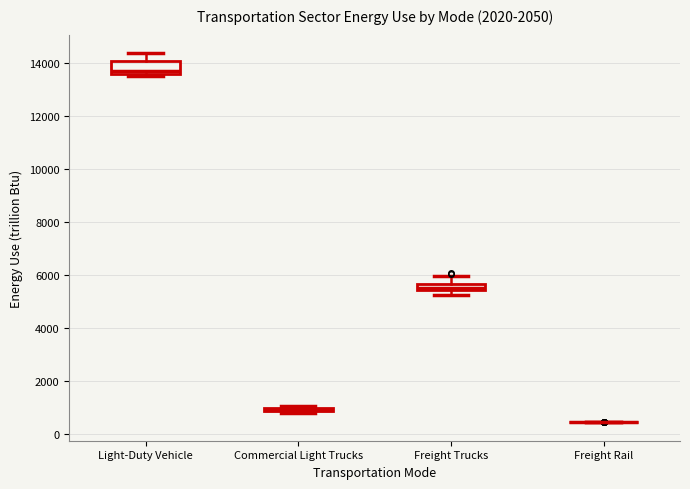

Comparing the boxes themselves (not the whiskers), which one is the tallest?

Light-Duty Vehicle